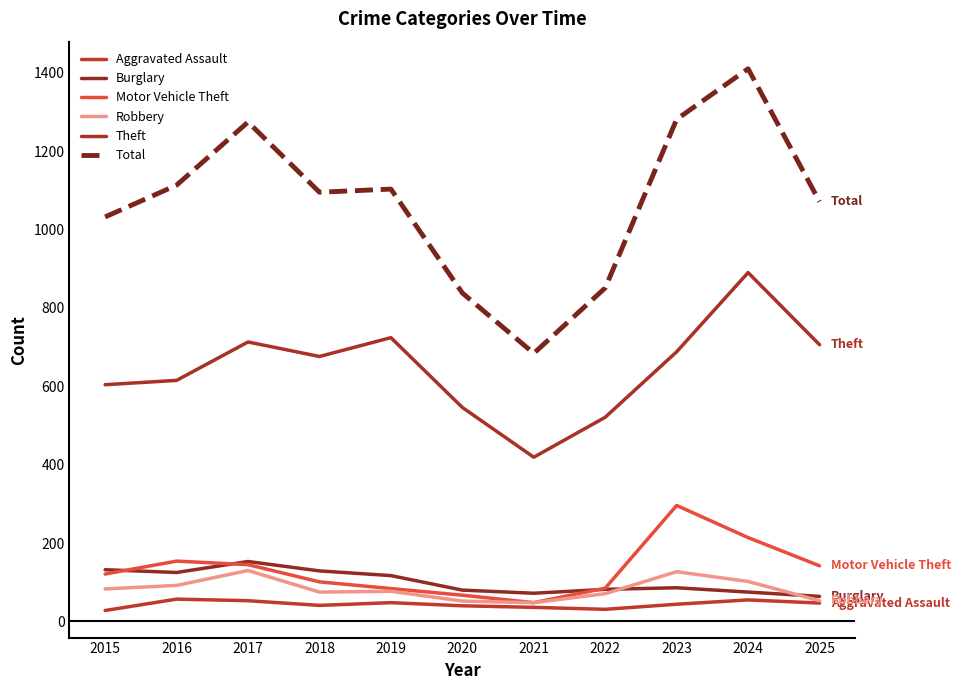

Where does the Total series first go above 1095?

2016